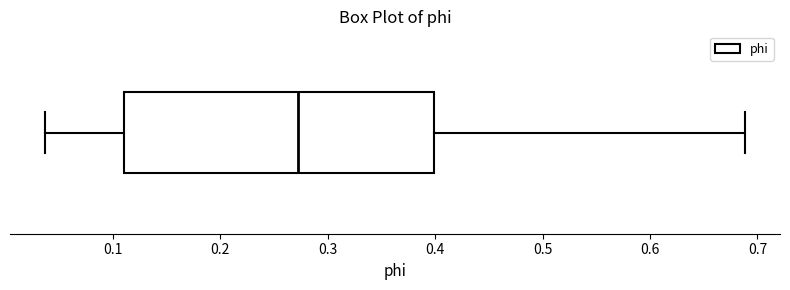

Where does the left whisker of the box end on the x-axis? The values are not printed on the chart, so give them approximately, as read against the axis.

0.04